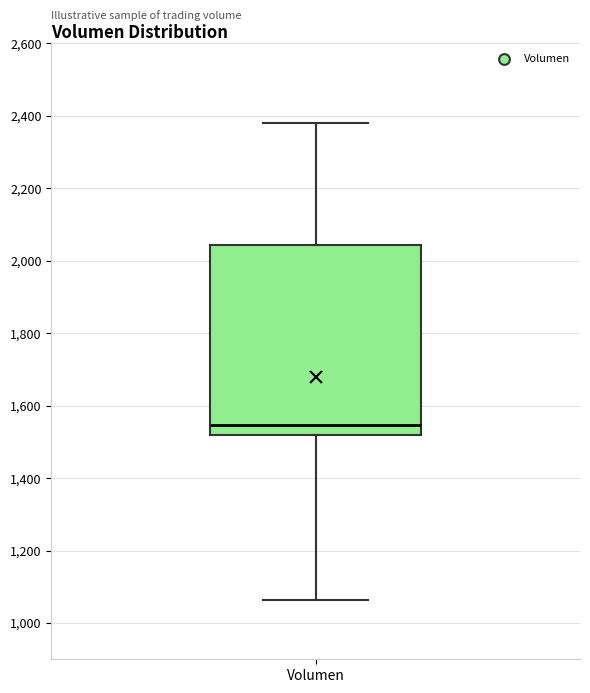

Transcribe this box plot: give where the median line is, the range the box spans, and where the two whiskers end, as read against the y-axis. The values are not printed on the chart, so give them approximately, as read against the axis.

median 1540, box 1520 to 2040, whiskers 1060 to 2380